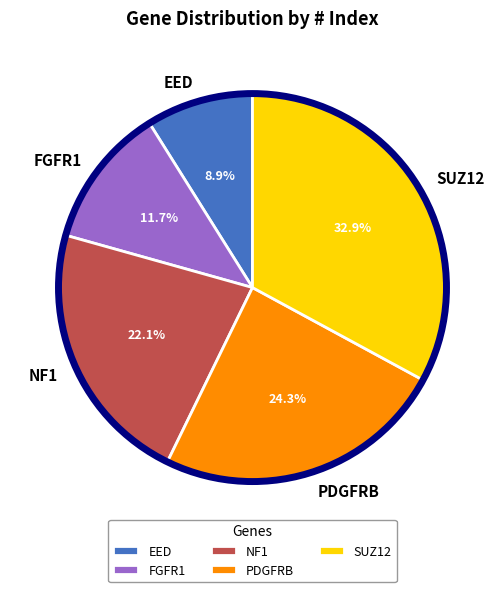

Which slice is the largest?

SUZ12